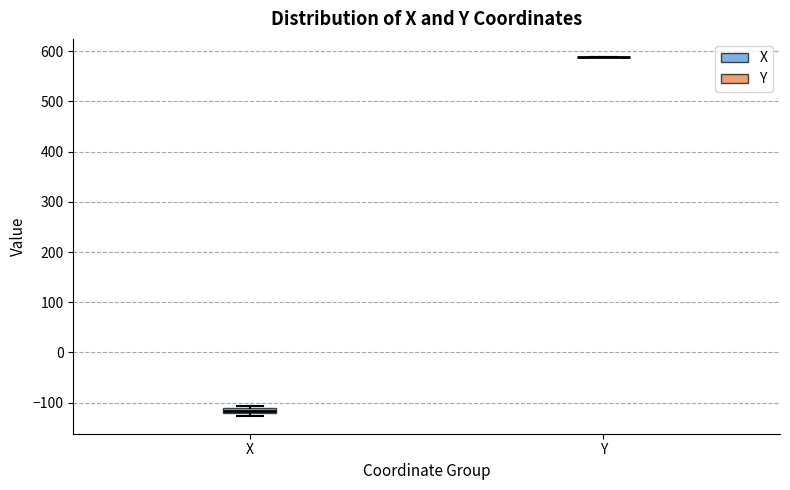

Where is the lower edge of the box for X on the y-axis? The values are not printed on the chart, so give them approximately, as read against the axis.

-120